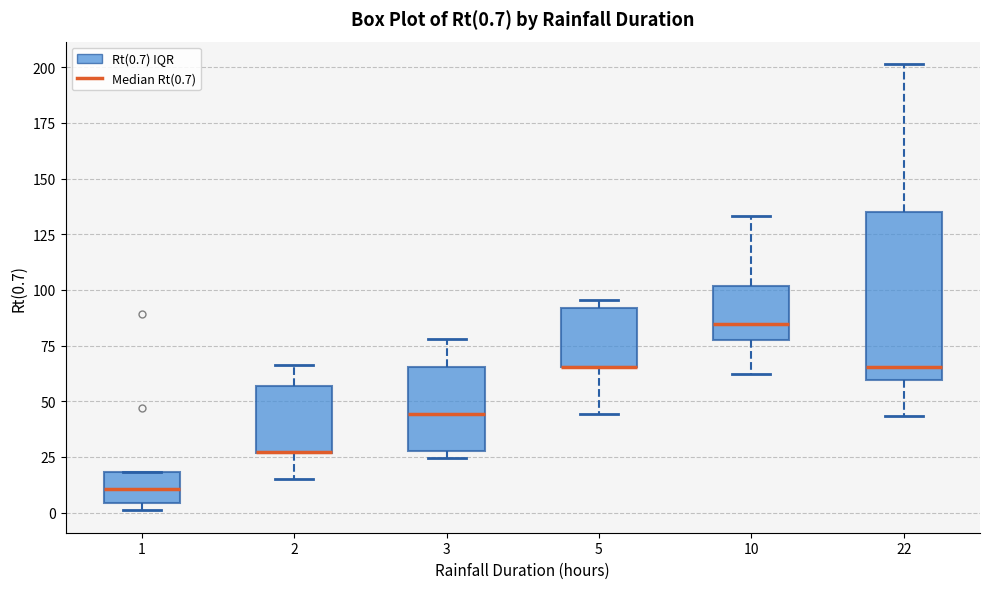

Which box is the tallest, from its lower edge to its upper edge?

22